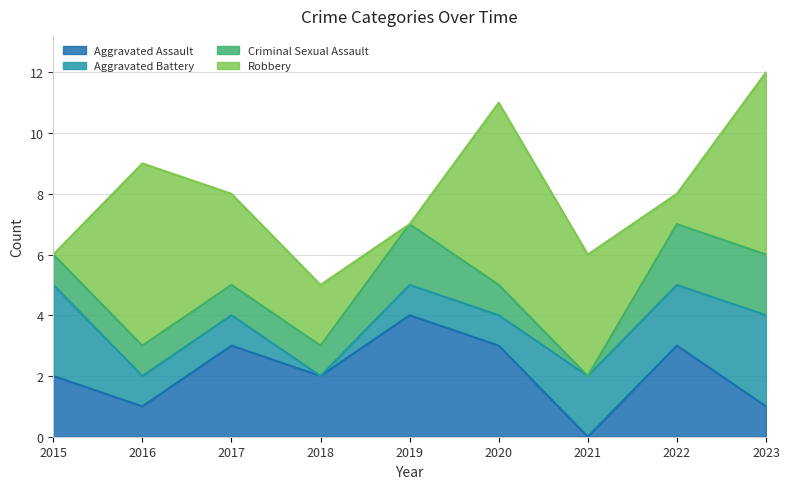

True or false: Robbery has more than 2 points higher than both neighbors.

False